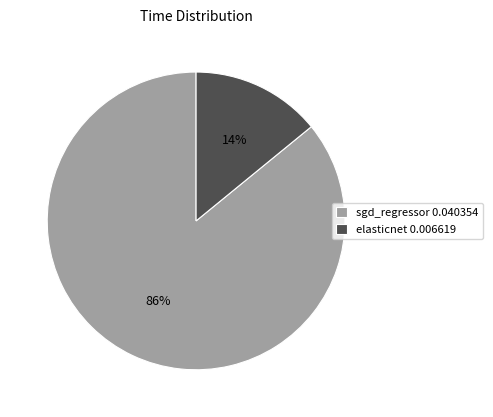

How many slices are in this pie chart?

2